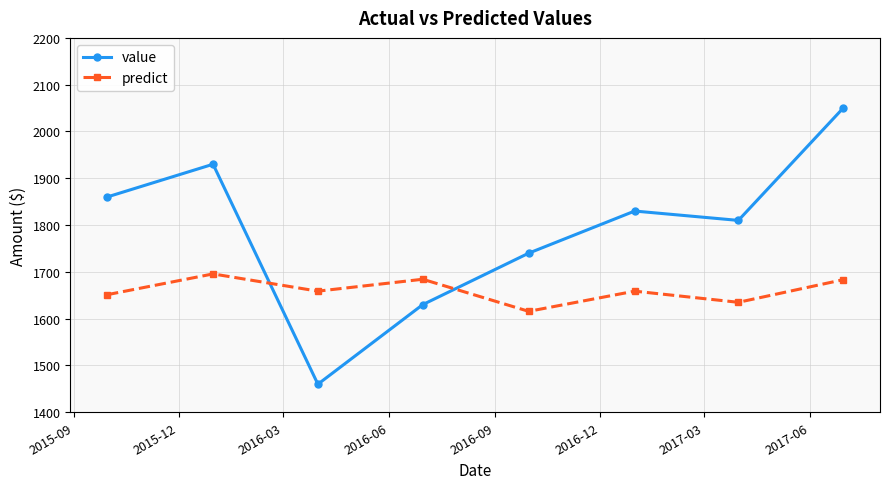

Does the chart display data point markers on the line(s)?

Yes